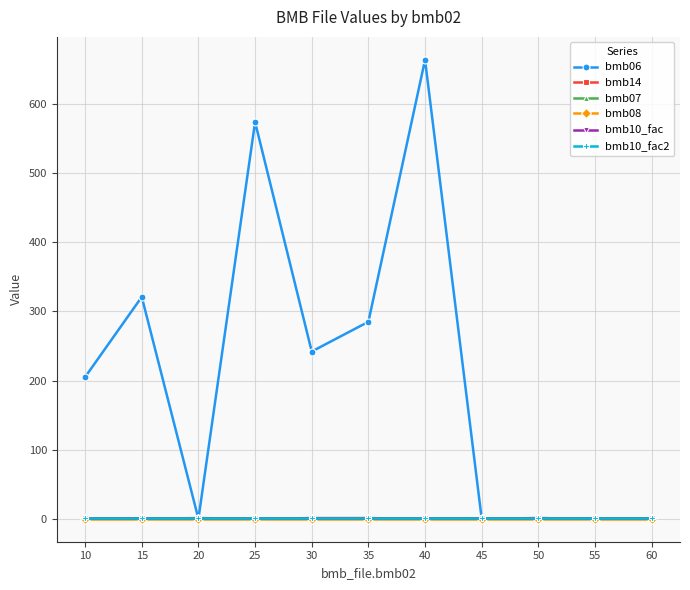

Reading left to right, what are all the values shown in this chart?

bmb06: 10=205.0	15=321.0	20=0.0	25=574.0	30=242.0	35=285.0	40=664.0	45=0.0	50=1.0	55=0.0	60=0.0
bmb14: 10=0.0	15=0.0	20=1.0	25=0.0	30=1.0	35=1.0	40=0.0	45=0.0	50=1.0	55=0.0	60=0.0
bmb07: 10=1.0	15=1.0	20=1.0	25=1.0	30=1.0	35=1.0	40=1.0	45=1.0	50=1.0	55=1.0	60=1.0
bmb08: 10=0.0	15=0.0	20=0.0	25=0.0	30=0.0	35=0.0	40=0.0	45=0.0	50=0.0	55=0.0	60=0.0
bmb10_fac: 10=1.0	15=1.0	20=1.0	25=1.0	30=1.0	35=1.0	40=1.0	45=1.0	50=1.0	55=1.0	60=1.0
bmb10_fac2: 10=1.0	15=1.0	20=1.0	25=1.0	30=1.0	35=1.0	40=1.0	45=1.0	50=1.0	55=1.0	60=1.0